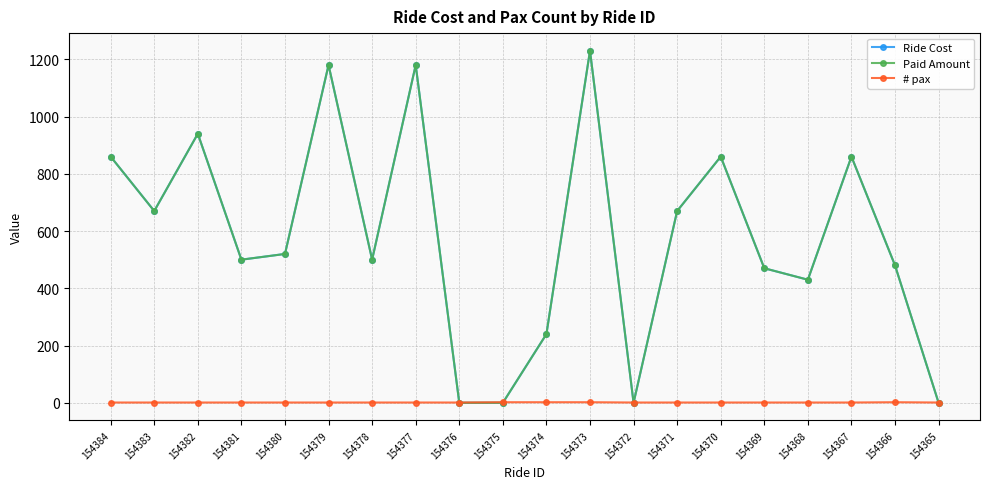

Is it true that Paid Amount equals 672 at 154378?

False